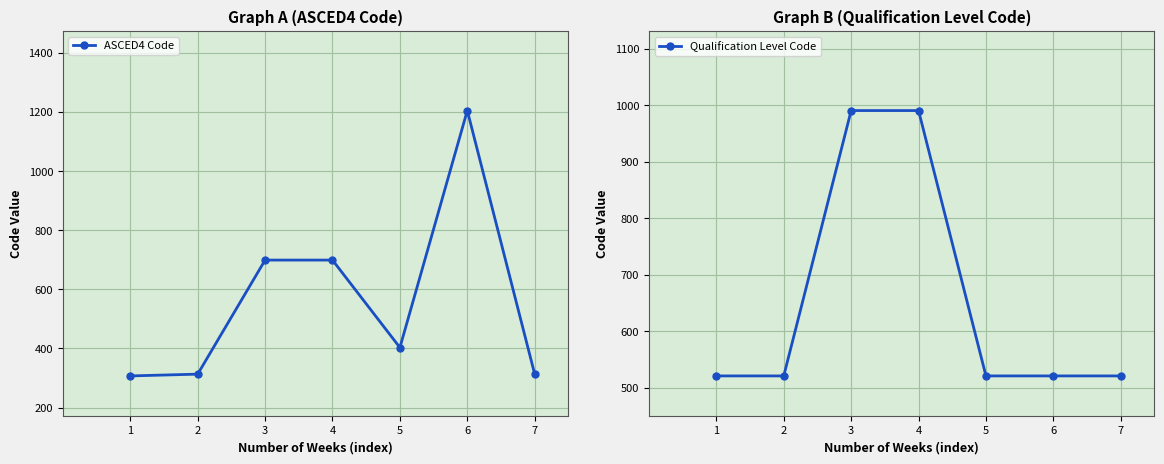

How many data points does each series have?

7